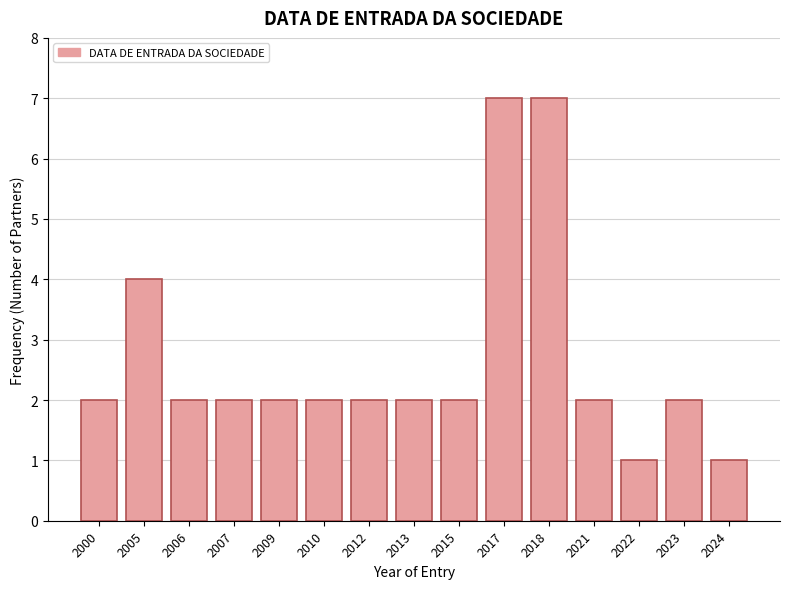

Reading left to right, transcribe all the data shown in this chart.

2	4	2	2	2	2	2	2	2	7	7	2	1	2	1